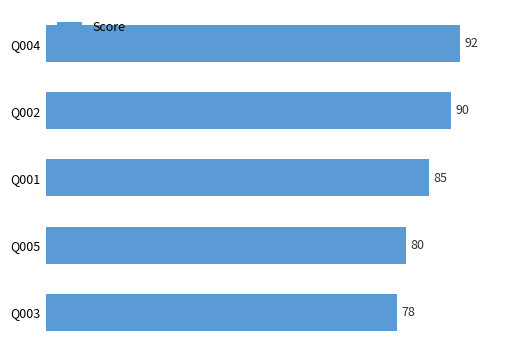

Count the values in the range 80 to 90.

3